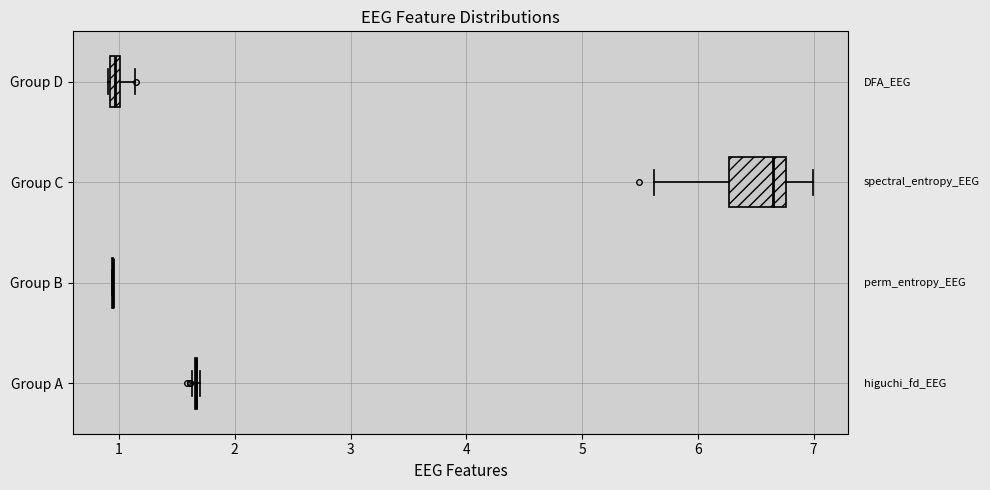

Comparing the boxes themselves (not the whiskers), which one is the widest?

Group C